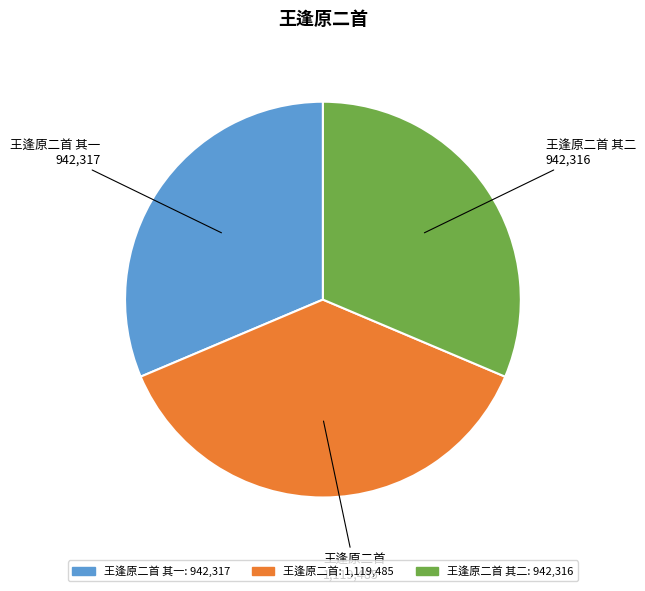

What is the ratio of the value at 王逢原二首 其二 to the value at 王逢原二首?

0.8